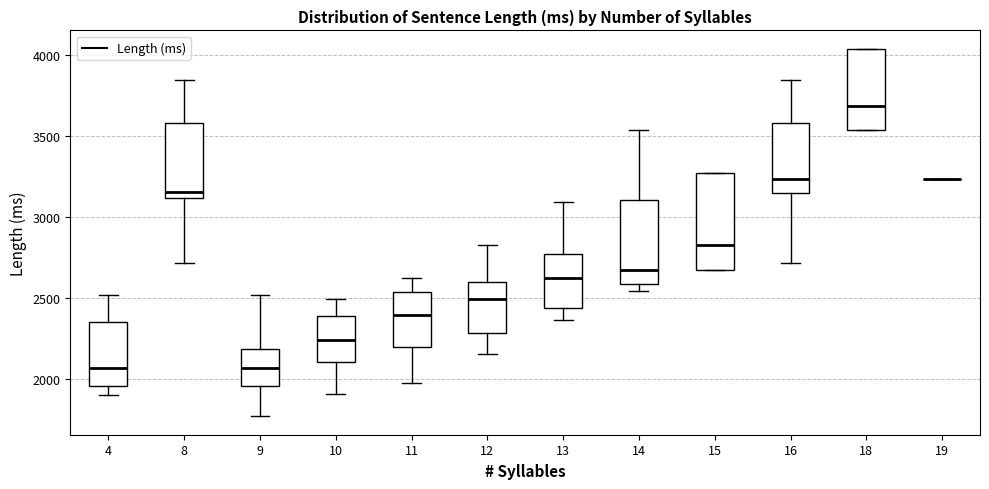

Reading left to right, transcribe this box plot: for each box, give where its median line is, the range the box spans, and where its two whiskers end, as read against the y-axis. The values are not printed on the chart, so give them approximately, as read against the axis.

4: median 2050, box 1950 to 2350, whiskers 1900 to 2500
8: median 3150, box 3100 to 3600, whiskers 2700 to 3850
9: median 2050, box 1950 to 2200, whiskers 1750 to 2500
10: median 2250, box 2100 to 2400, whiskers 1900 to 2500
11: median 2400, box 2200 to 2550, whiskers 1950 to 2600
12: median 2500, box 2300 to 2600, whiskers 2150 to 2850
13: median 2600, box 2450 to 2750, whiskers 2350 to 3100
14: median 2650, box 2600 to 3100, whiskers 2550 to 3550
15: median 2850, box 2650 to 3250, whiskers 2650 to 3250
16: median 3250, box 3150 to 3600, whiskers 2700 to 3850
18: median 3700, box 3550 to 4050, whiskers 3550 to 4050
19: box collapsed to a line at 3250, whiskers 3250 to 3250